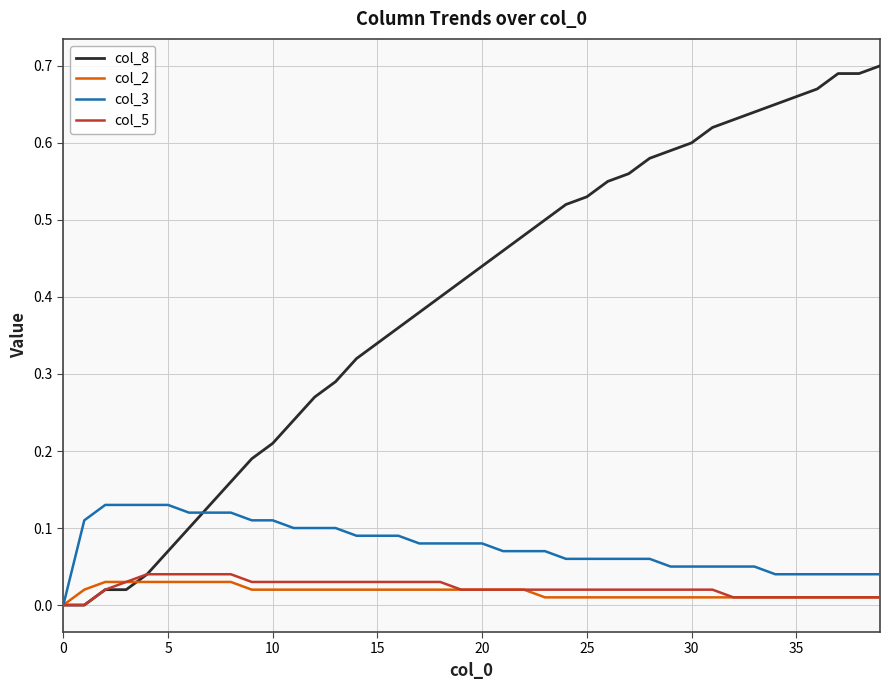

How many col_3 values are between 0 and 1?

40